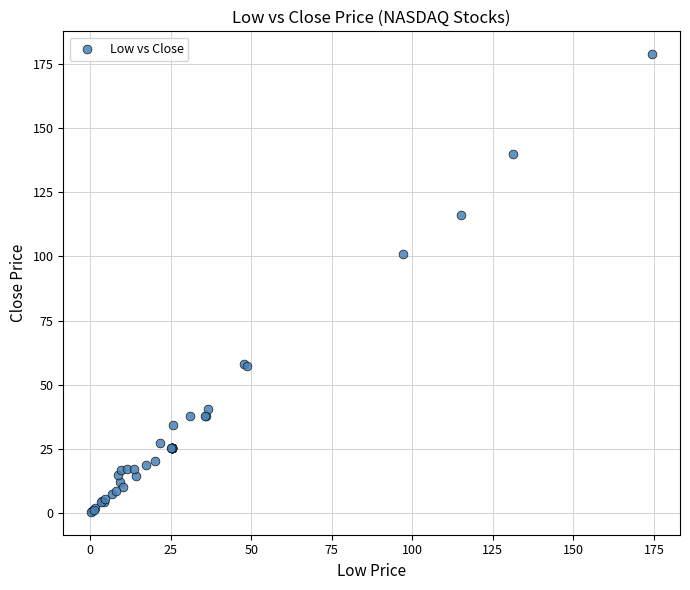

What Y value in the scatter plot is closest to 89?

101.1